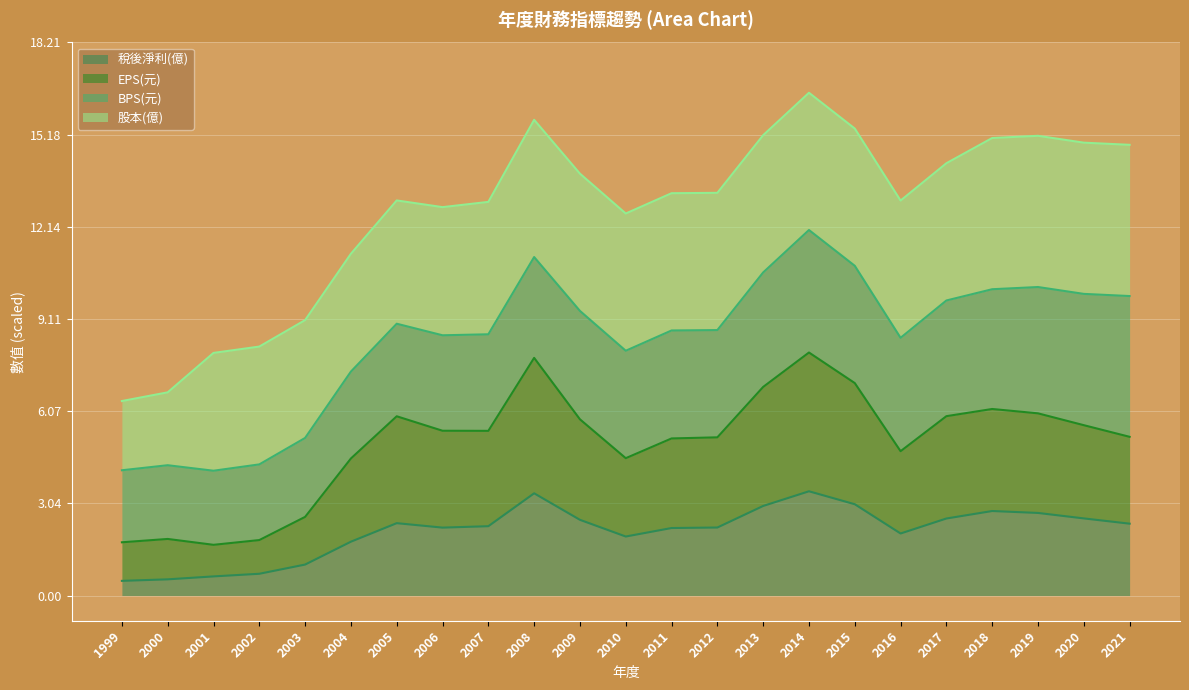

How many data points in 稅後淨利(億) are less than 2?

7